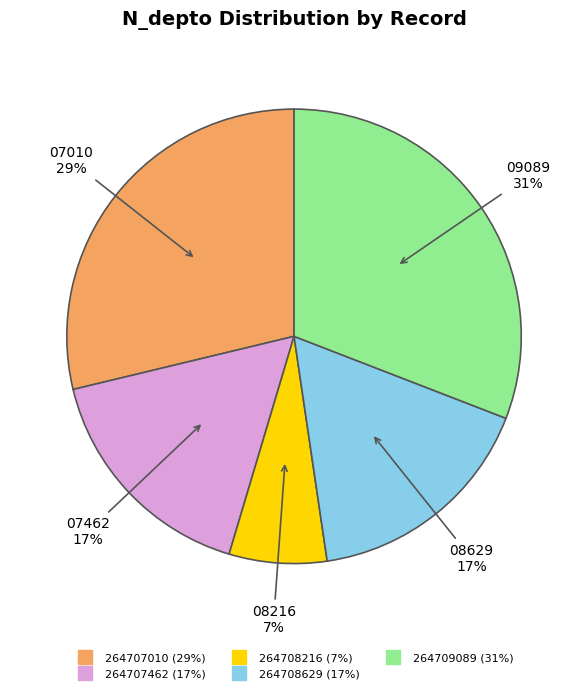

How many segments does this pie chart have?

5